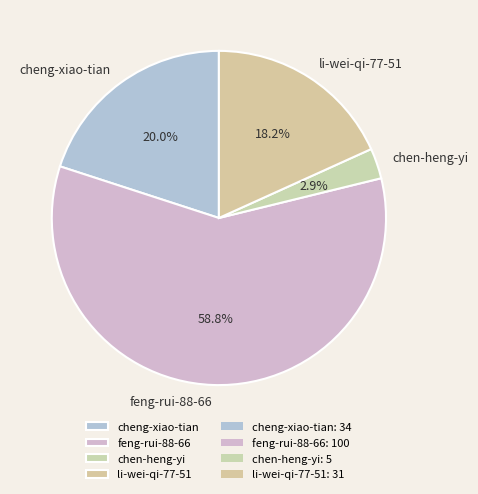

To the nearest percent, what percentage of the pie is chen-heng-yi?

3%